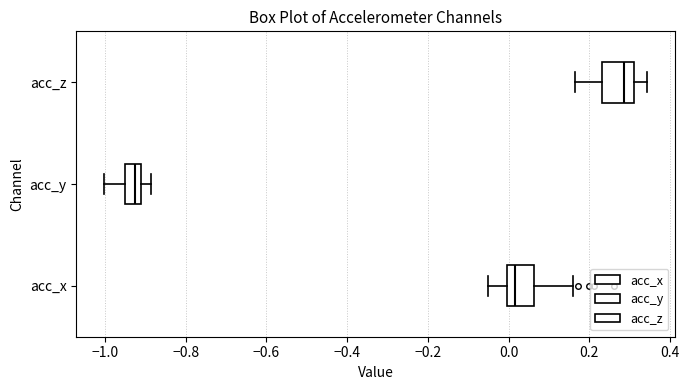

Which box has the furthest to the right median line?

acc_z